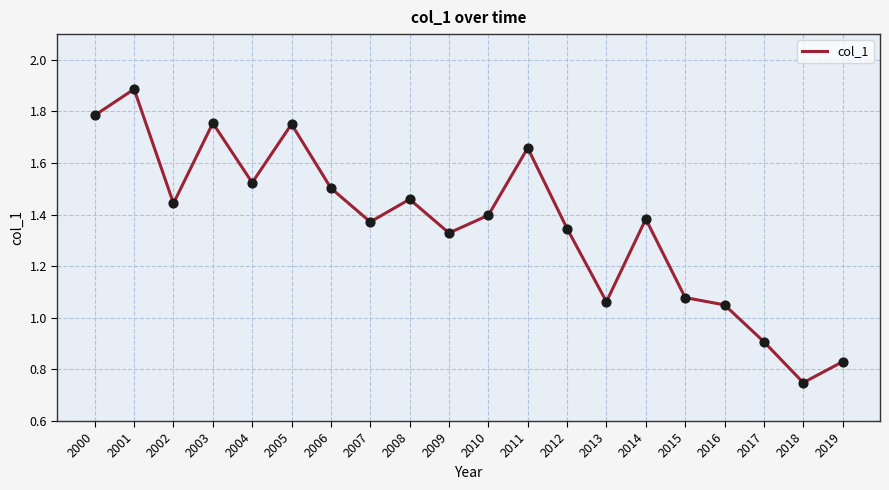

What is the ratio of the value at 2016 to the value at 2003?

0.6